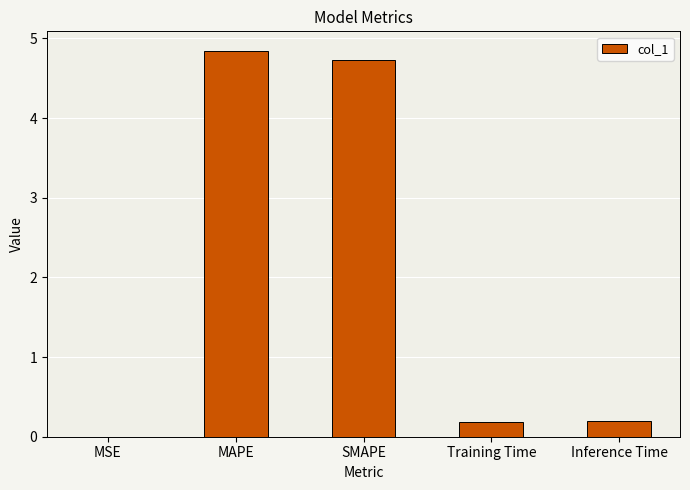

What is the sum of all values?

10.0